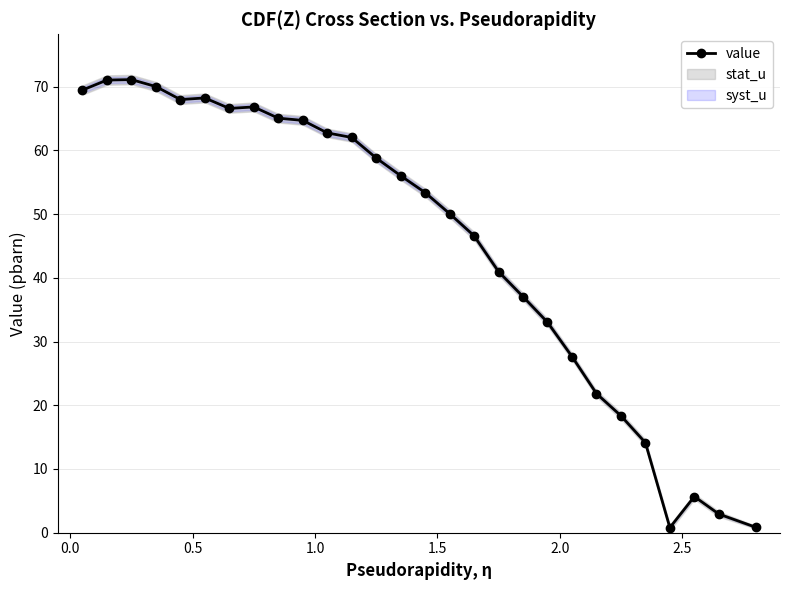

What is the maximum value for value?

71.1